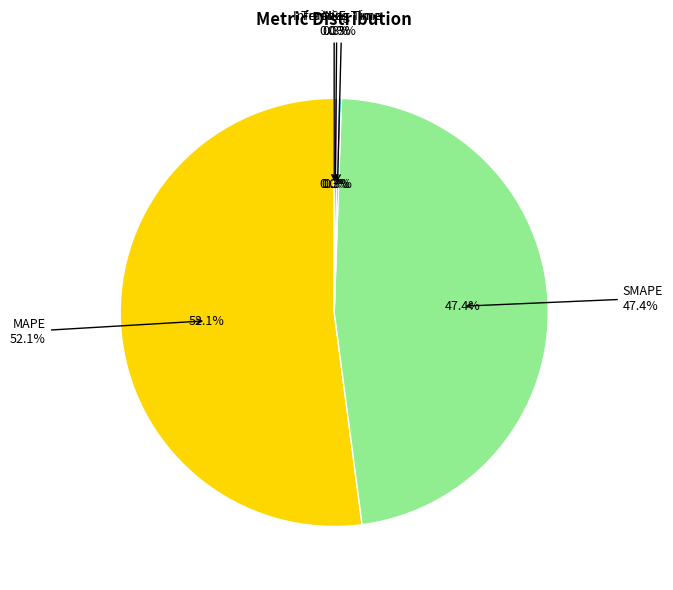

Combined, do Training Time and MAPE account for over 50%?

Yes